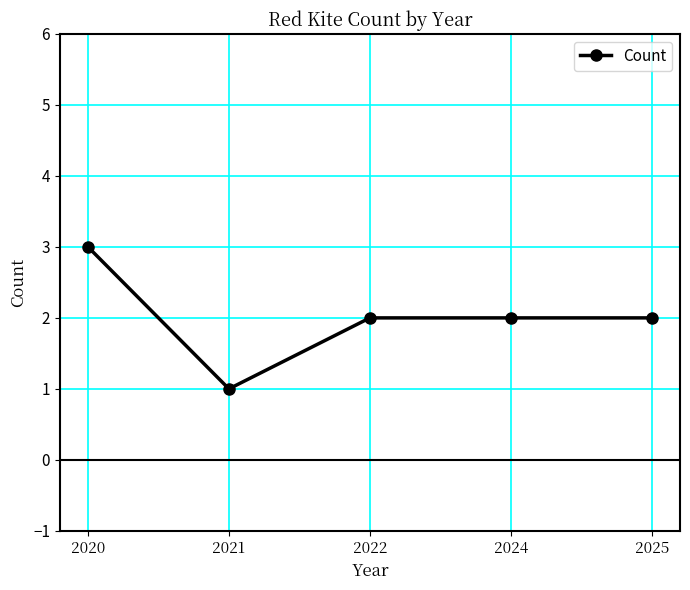

Approximately how many times larger is the value at 2021 compared to 2022?

0.5